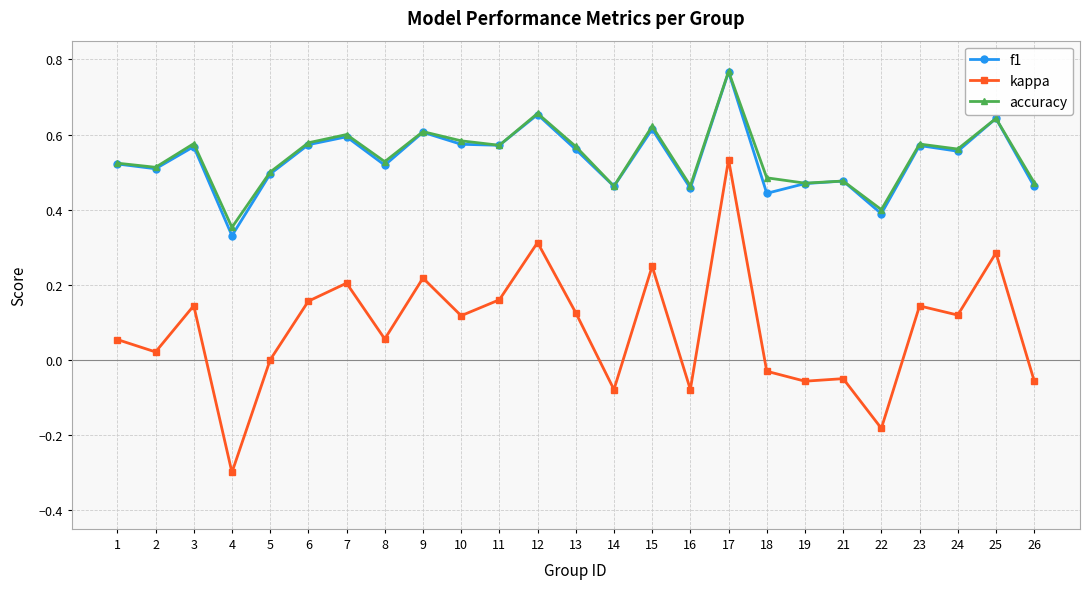

Does the chart have visible grid lines?

Yes